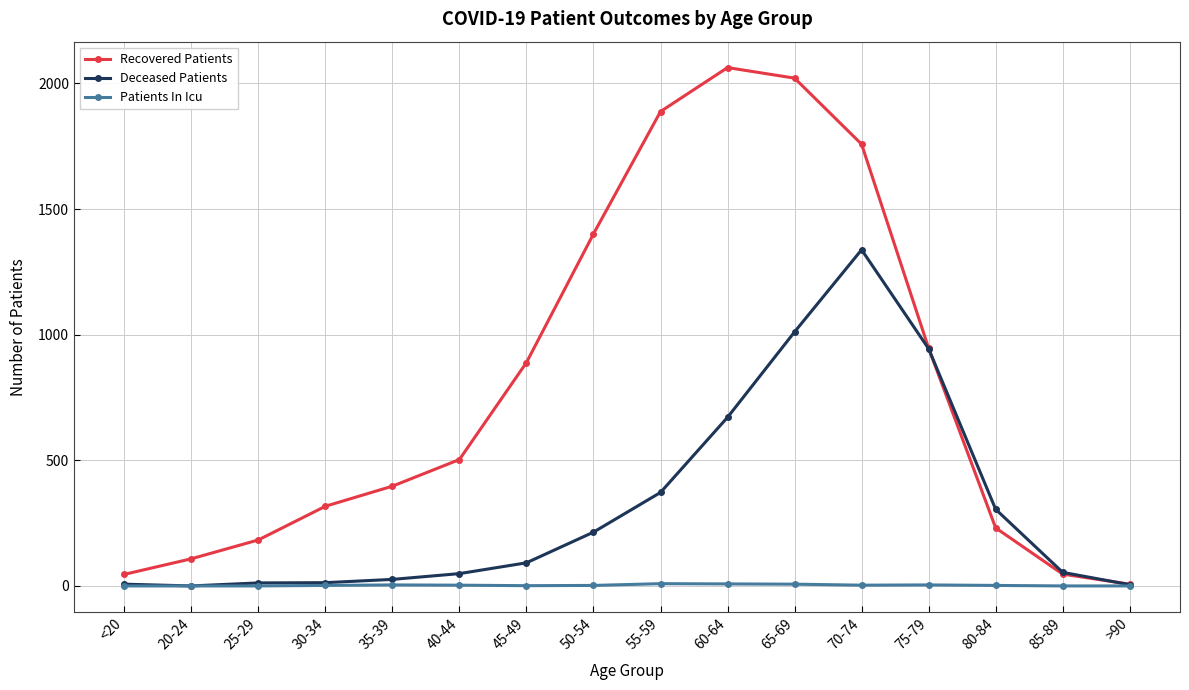

In Recovered Patients, how many points are higher than both neighbors (excluding endpoints)?

1